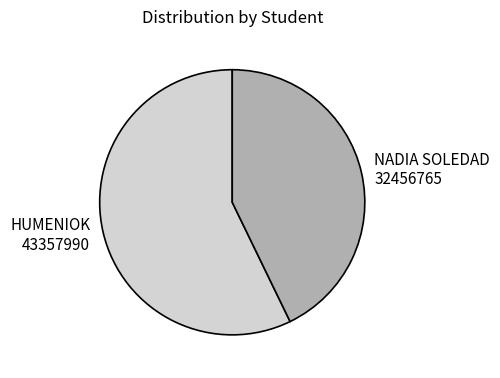

Rank the categories by value from lowest to highest.

NADIA SOLEDAD, HUMENIOK